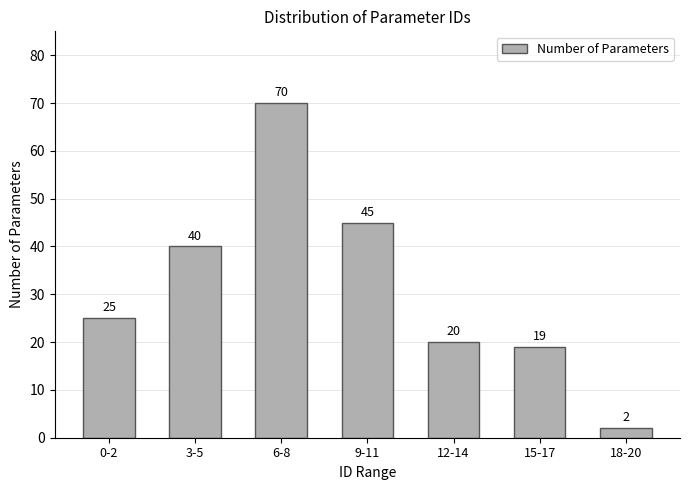

Reading left to right, transcribe all the data shown in this chart.

25	40	70	45	20	19	2